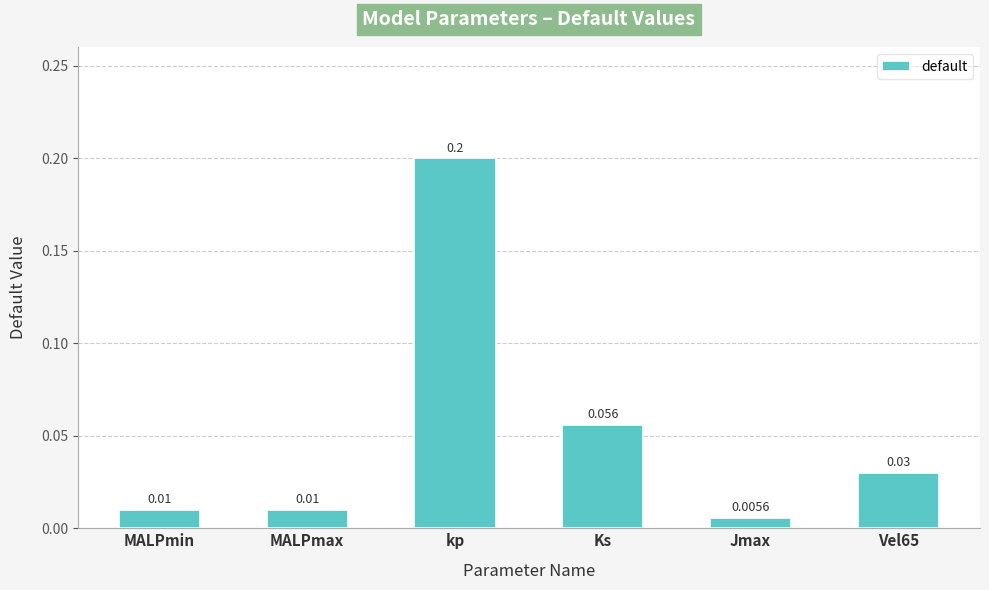

What is the label of the 2nd bar from the right?

Jmax